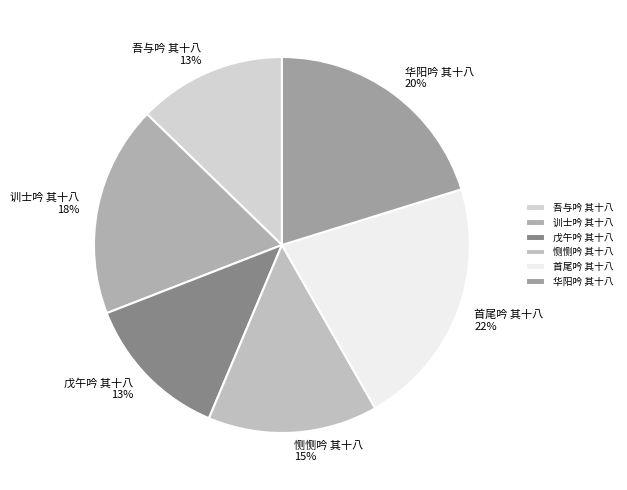

Is the sum of 吾与吟 其十八 and 训士吟 其十八 greater than half?

No